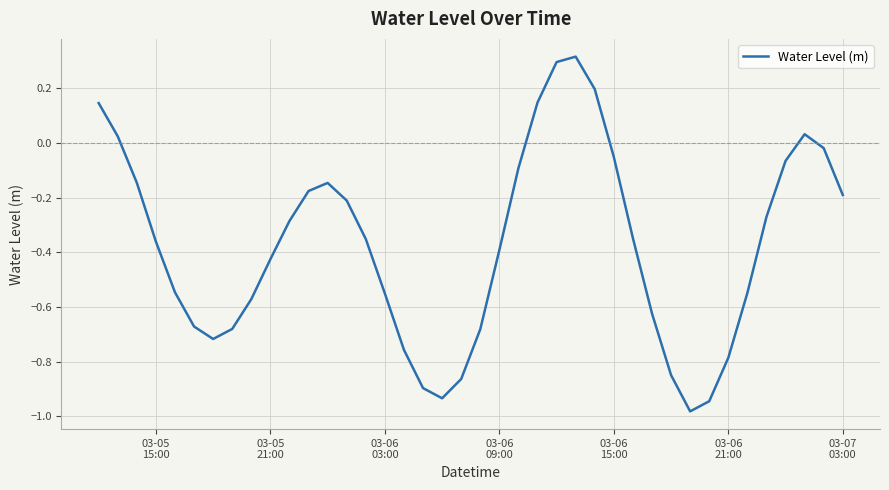

What is the difference between the maximum and minimum values?

1.3